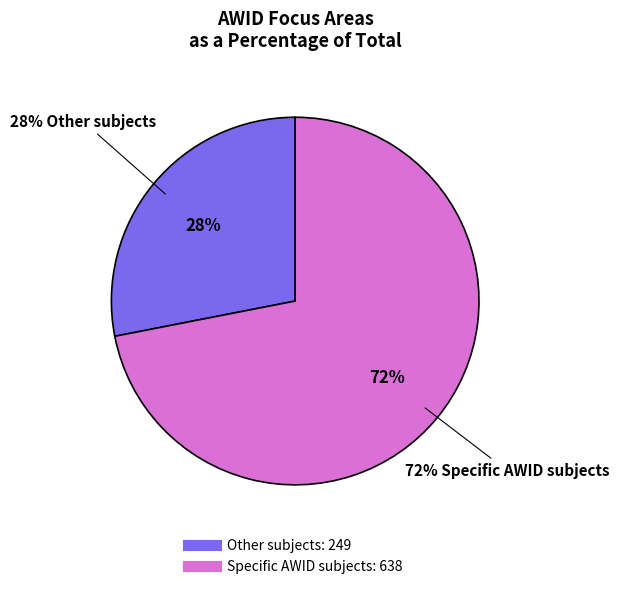

Approximately how many times larger is the value at Other subjects compared to Specific AWID subjects?

0.4